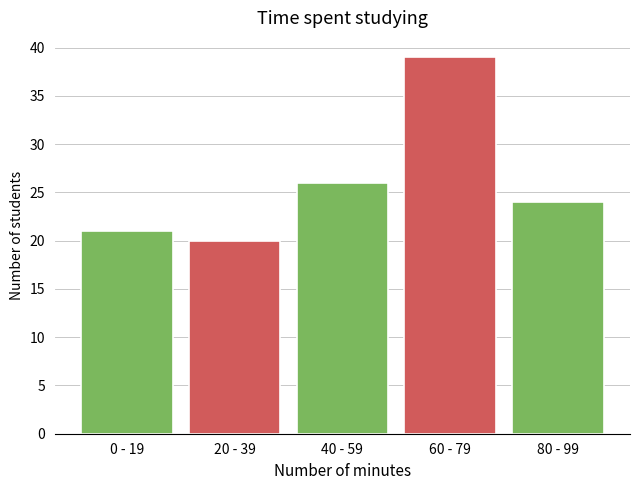

Reading right to left, what are all the values shown in this chart?

24	39	26	20	21